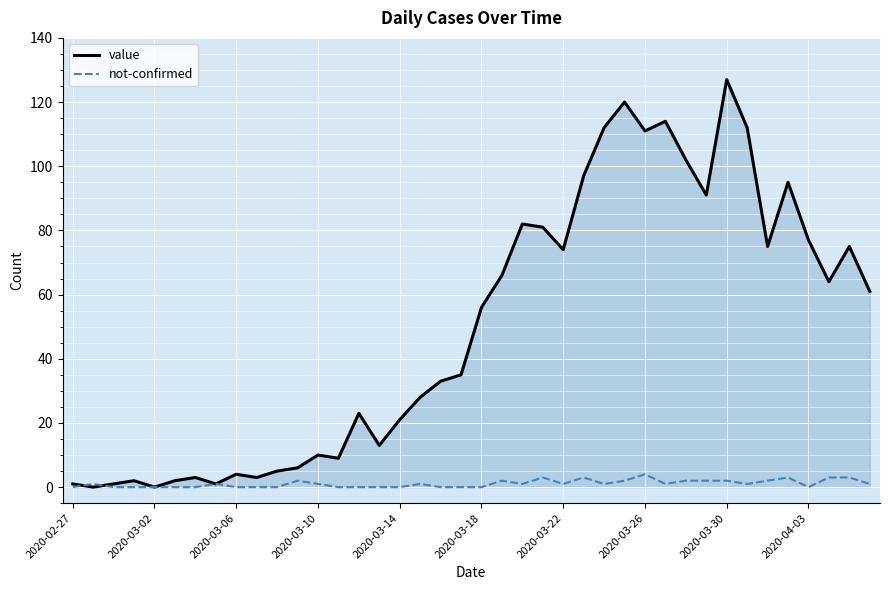

What is the sum of all value values?

1992